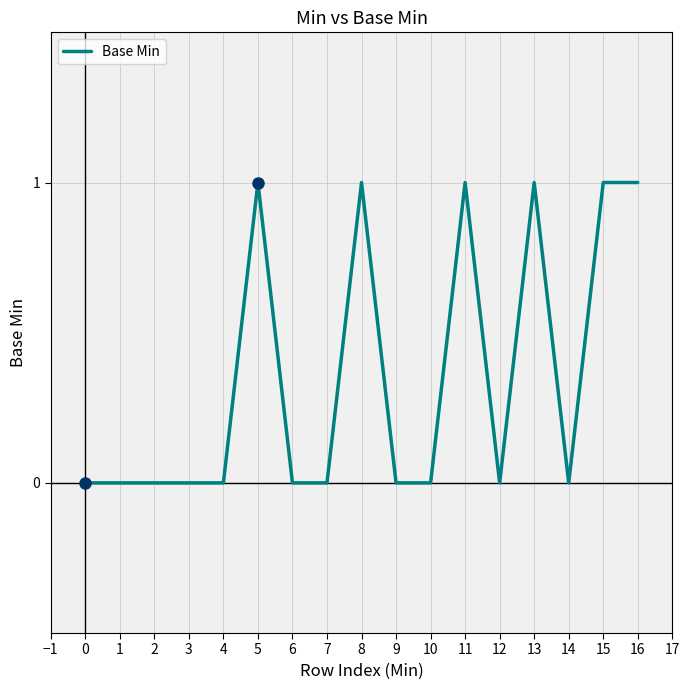

Between 3 and 5, which is larger?

5